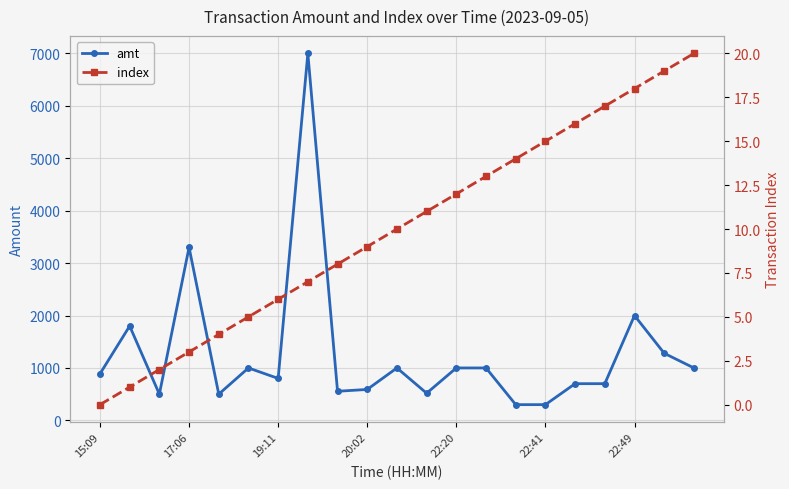

At how many categories does at least one series exceed 5539?

1